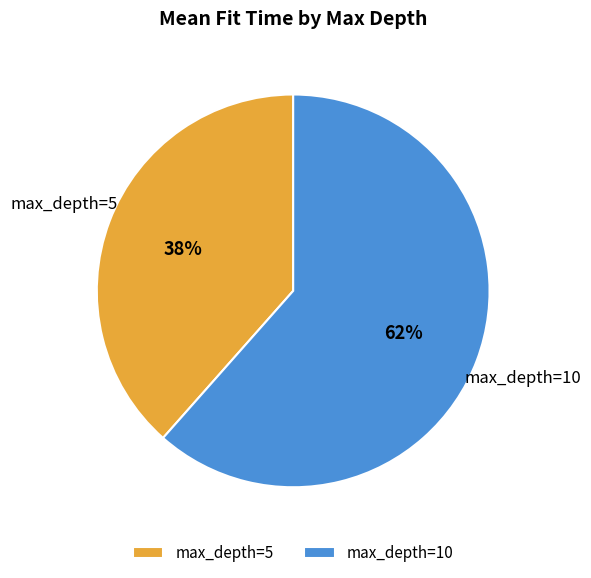

What is the smallest slice in the pie chart?

max_depth=5